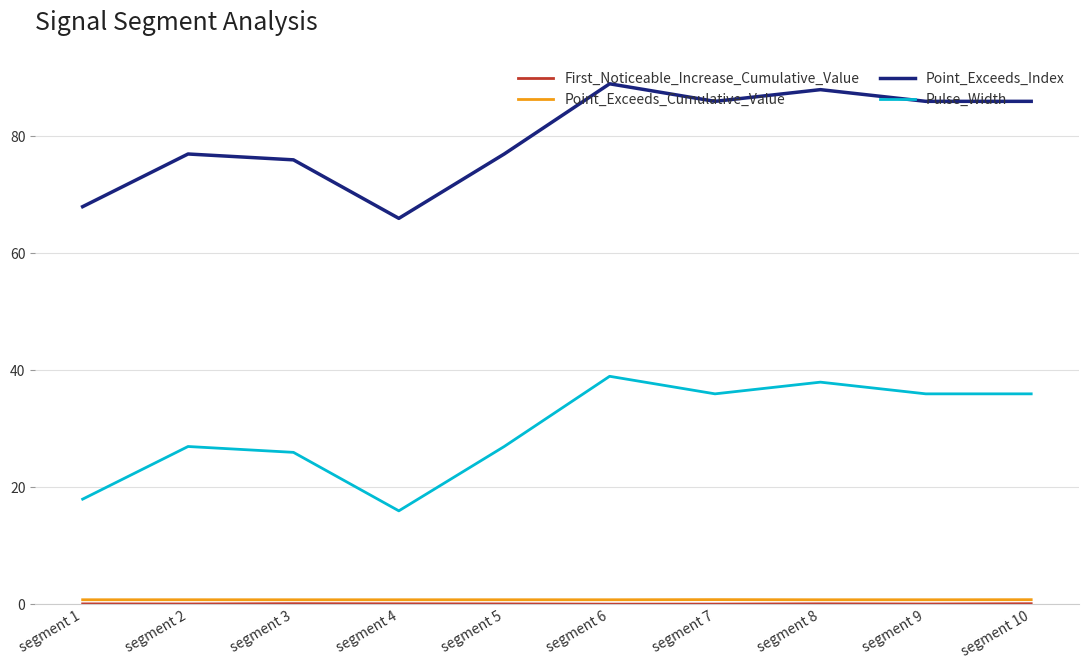

At which category does Point_Exceeds_Index reach its first local peak?

segment 2